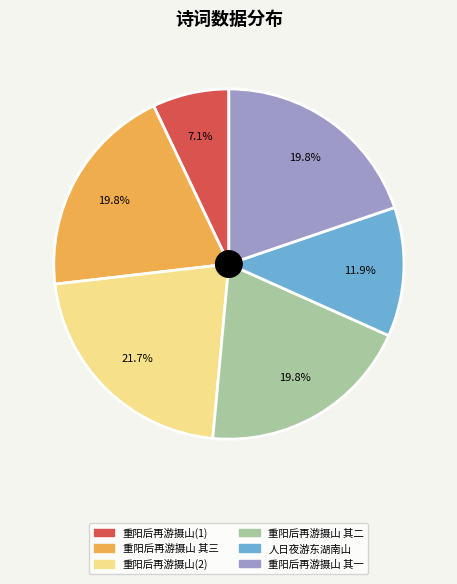

How many slices are in this pie chart?

6